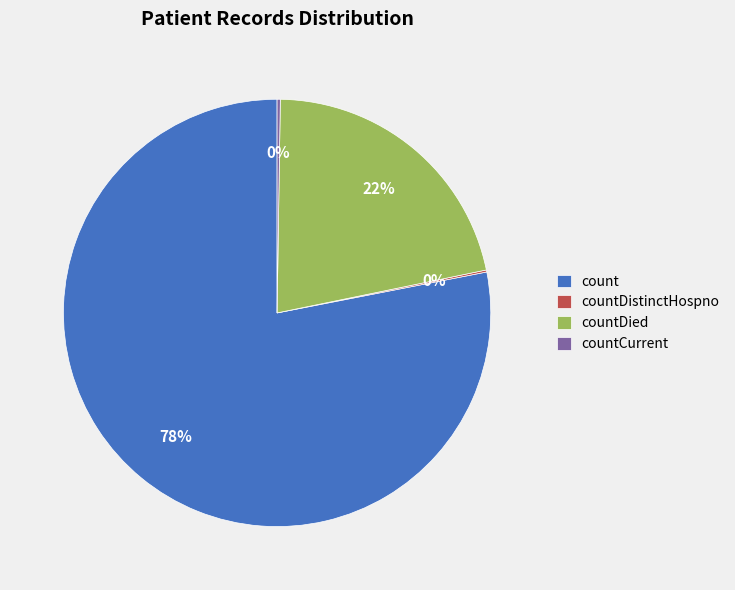

What is the largest slice in the pie chart?

count